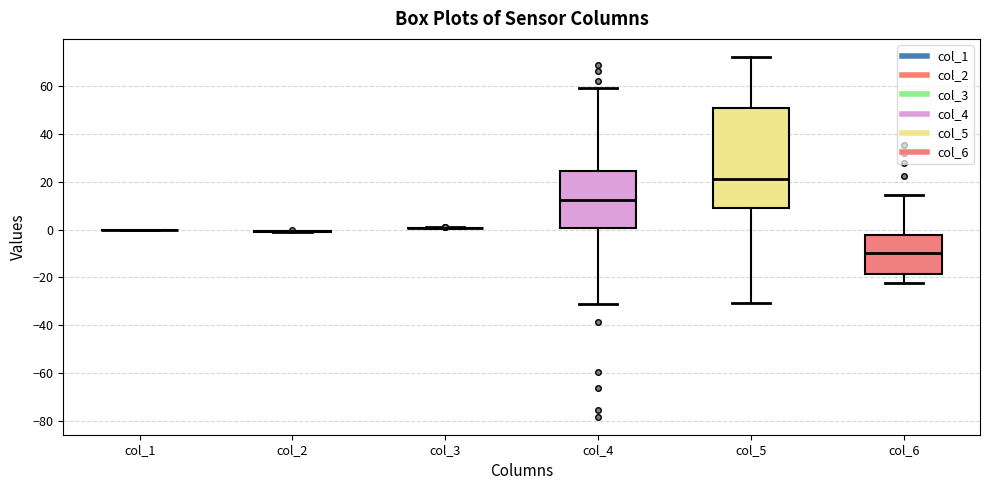

Reading left to right, read every box against the y-axis: the position of its median line, the range the box covers, and the ends of its whiskers. The values are not printed on the chart, so give them approximately, as read against the axis.

col_1: box collapsed to a line at 0, whiskers 0 to 0
col_2: box collapsed to a line at 0, whiskers -2 to 0
col_3: box collapsed to a line at 0, whiskers 0 to 0
col_4: median 12, box 0 to 24, whiskers -32 to 60
col_5: median 22, box 8 to 50, whiskers -30 to 72
col_6: median -10, box -18 to -2, whiskers -22 to 14